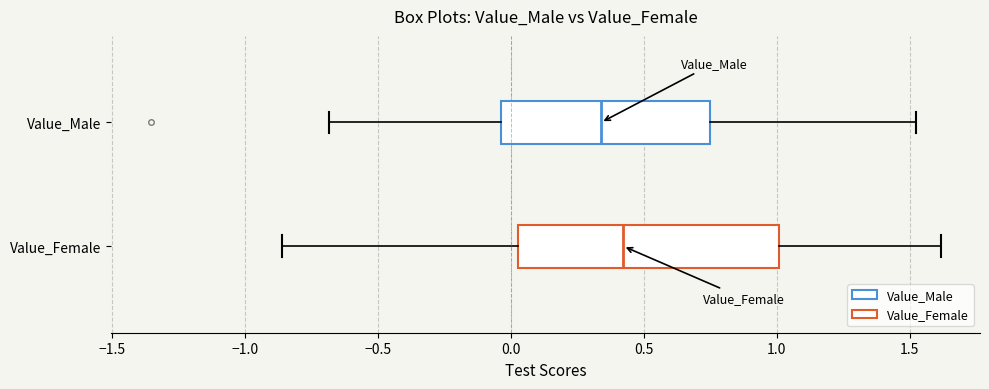

Where does the right whisker of the box for Value_Female end on the x-axis? The values are not printed on the chart, so give them approximately, as read against the axis.

1.60